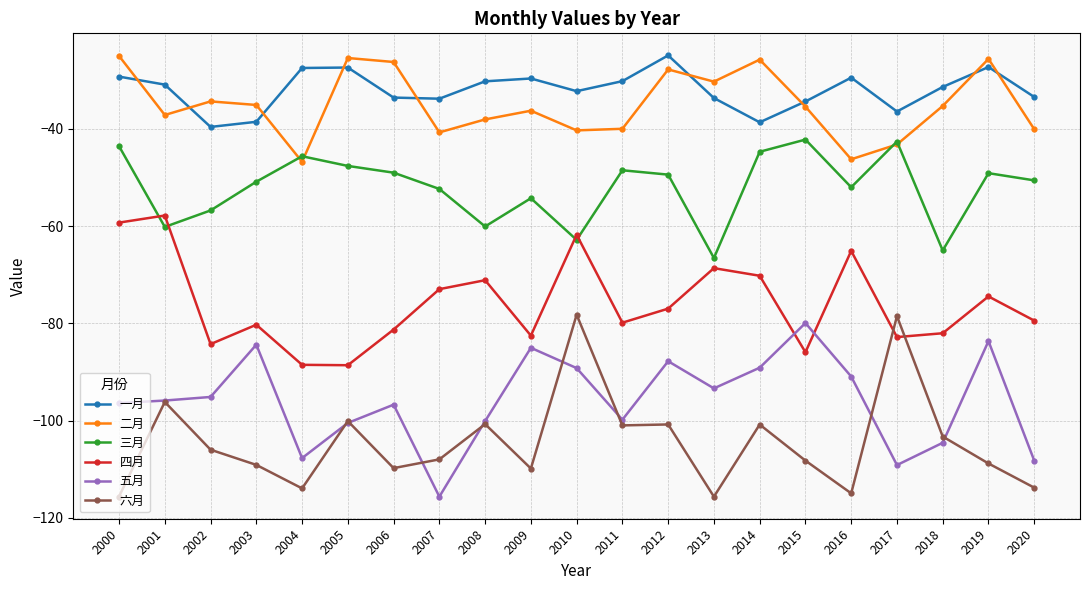

What is the difference between the maximum and minimum values in the 五月 series?

35.7